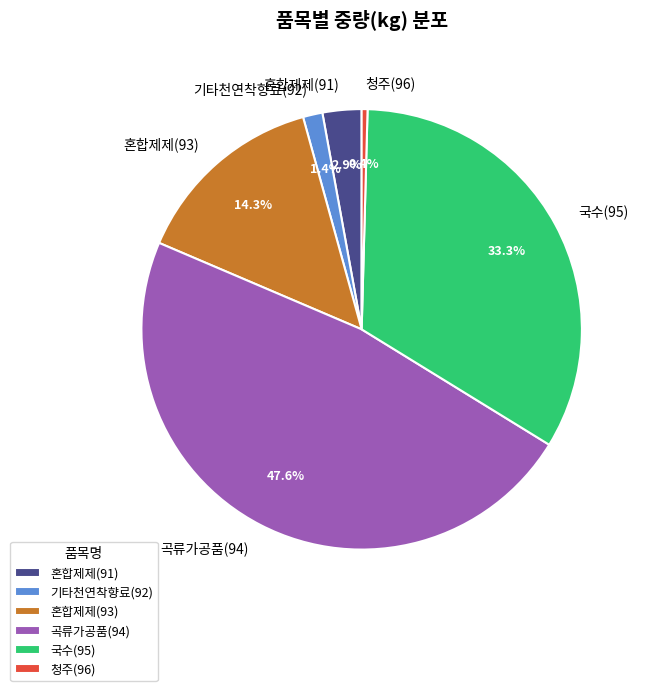

To the nearest percent, what is the difference between the 청주(96) and 혼합제제(93) slice percentages?

14%